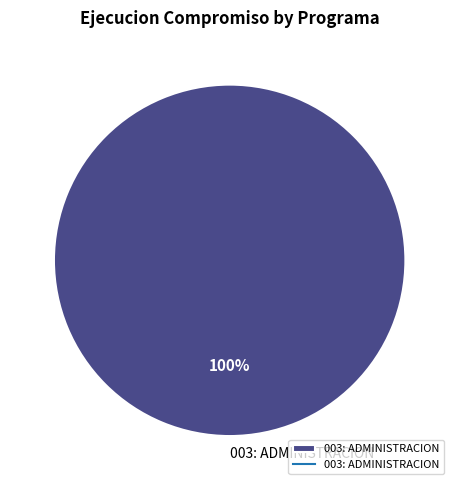

Is there any slice that represents more than half of the pie?

Yes